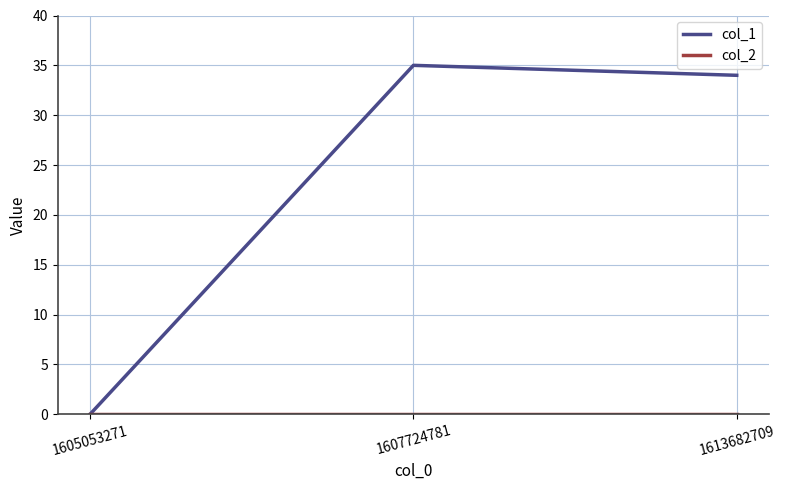

Which series has the largest total across all categories?

col_1